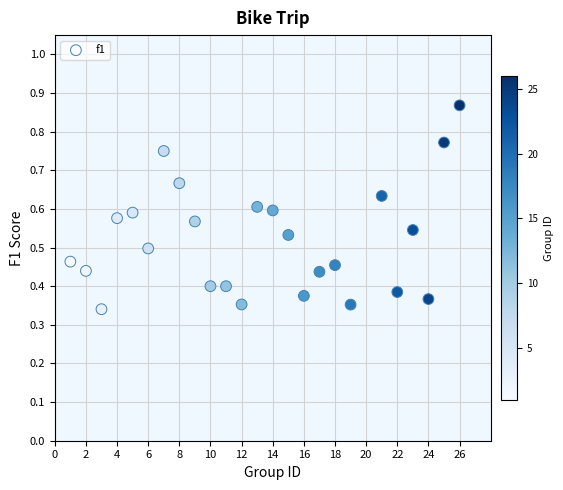

What is the range of X values (max minus min)?

25.0